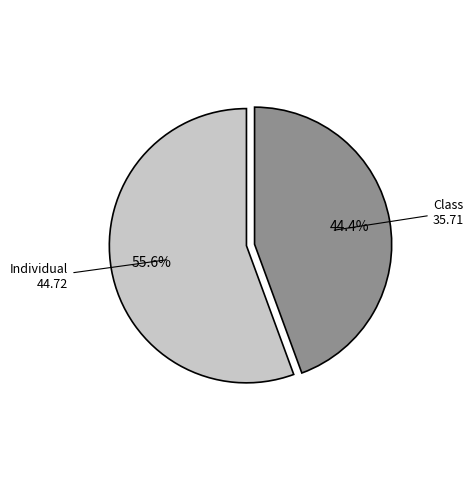

Is there any slice that represents more than half of the pie?

Yes